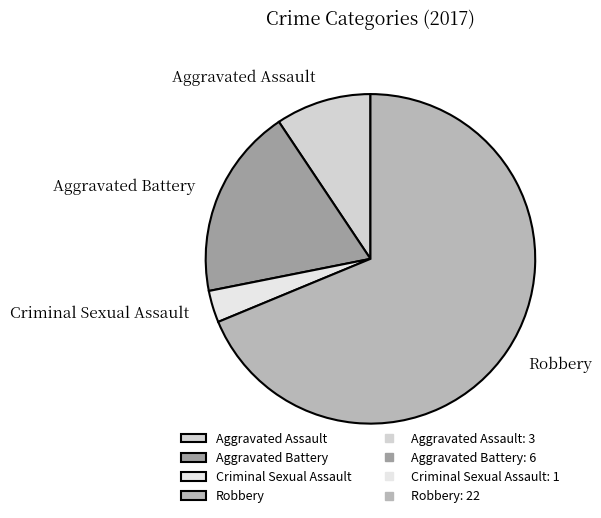

Approximately how many times larger is the value at Aggravated Battery compared to Aggravated Assault?

2.0